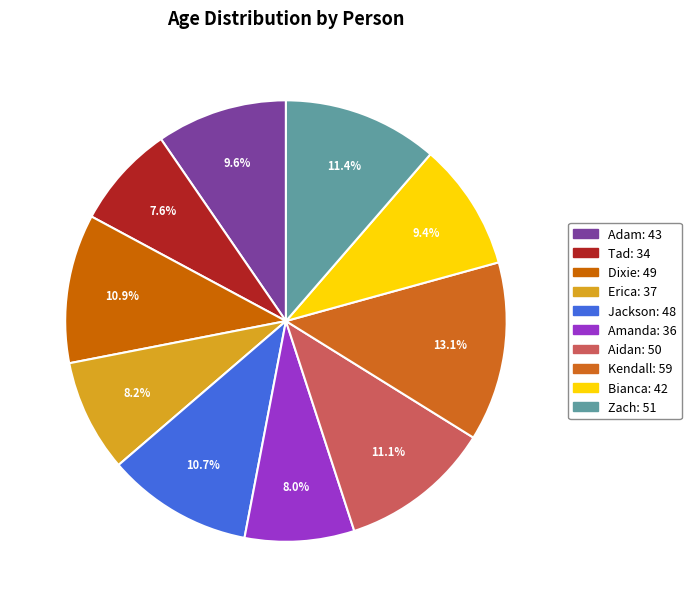

What percentage is the Adam slice, to the nearest percent?

10%